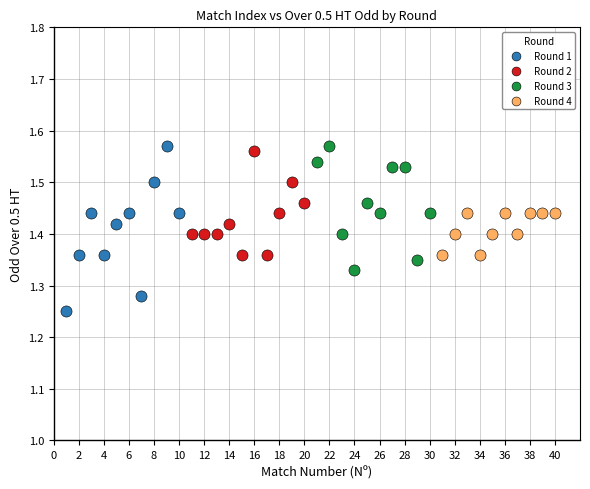

Which series has the widest spread of Y values?

Round 1